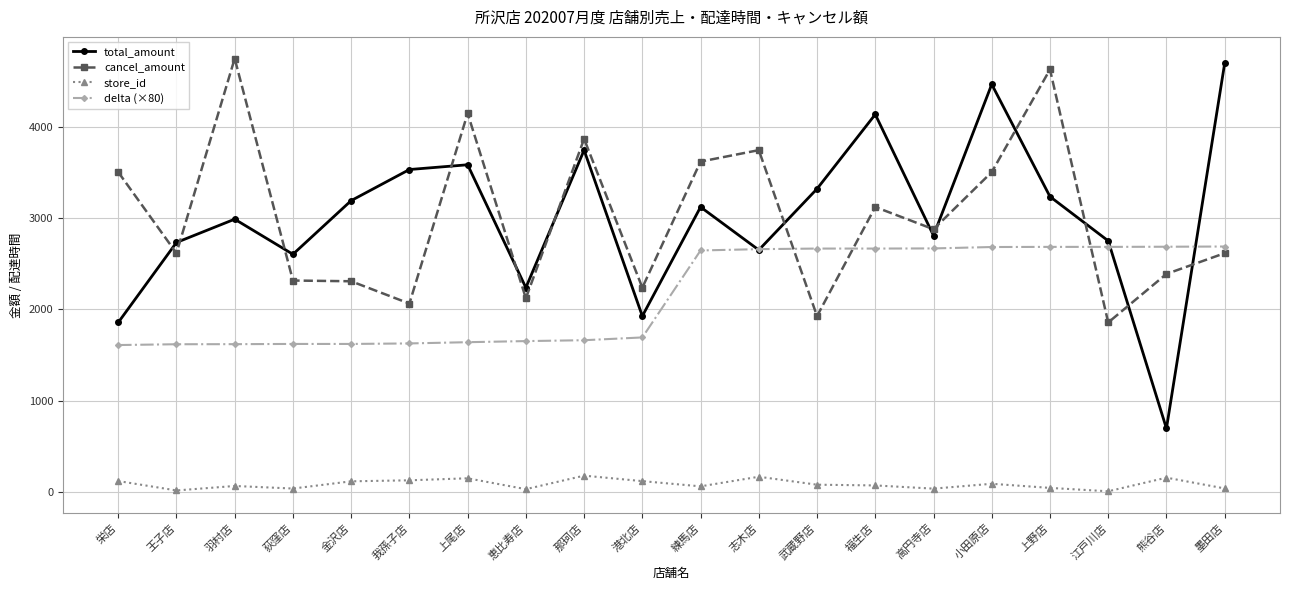

What is the approximate value of delta (×80) at 福生店?

2665.6